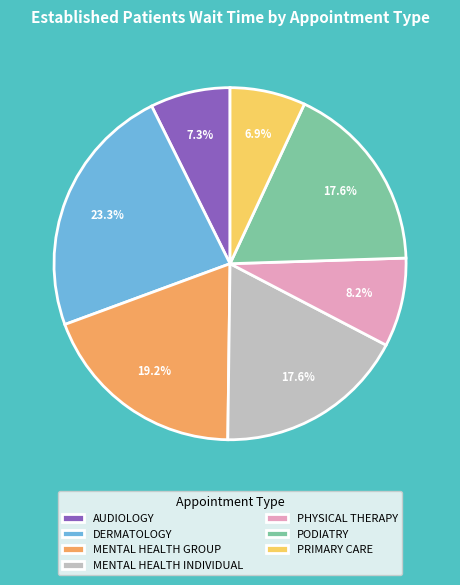

What percentage is the PODIATRY slice, to the nearest percent?

18%